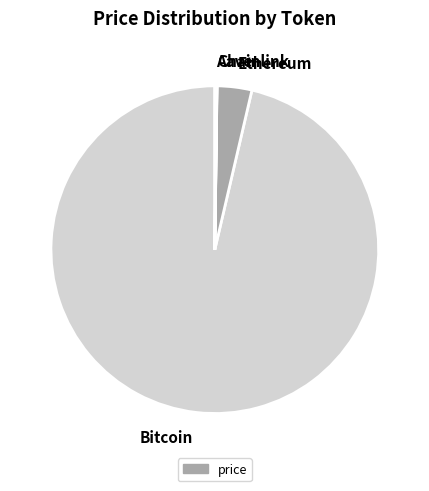

True or false: Bitcoin accounts for 96% of the total.

True